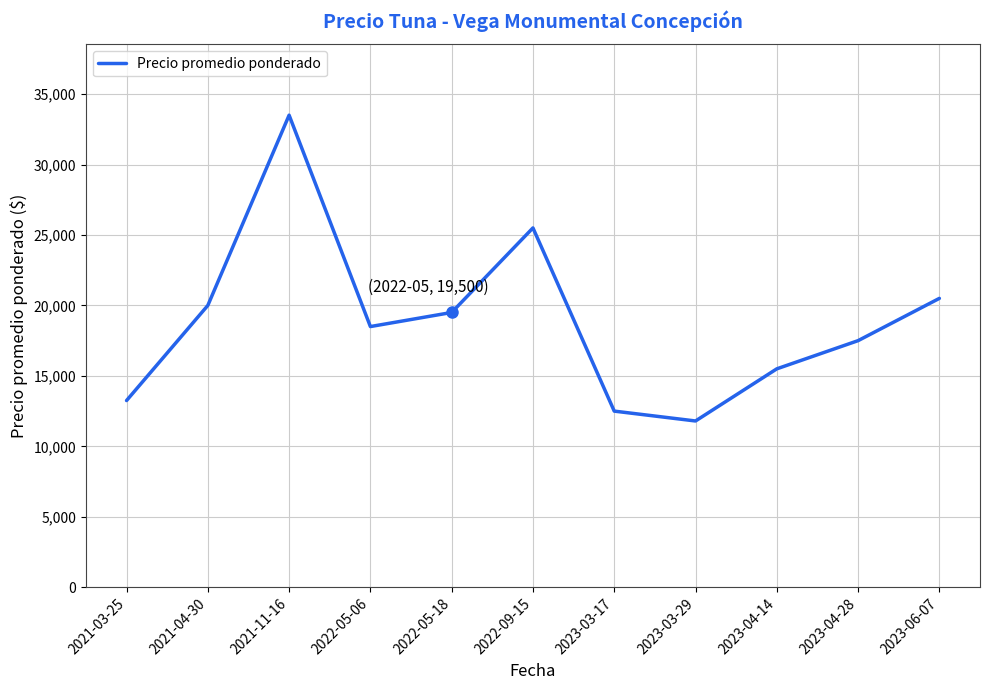

How many lines are shown in the chart?

1